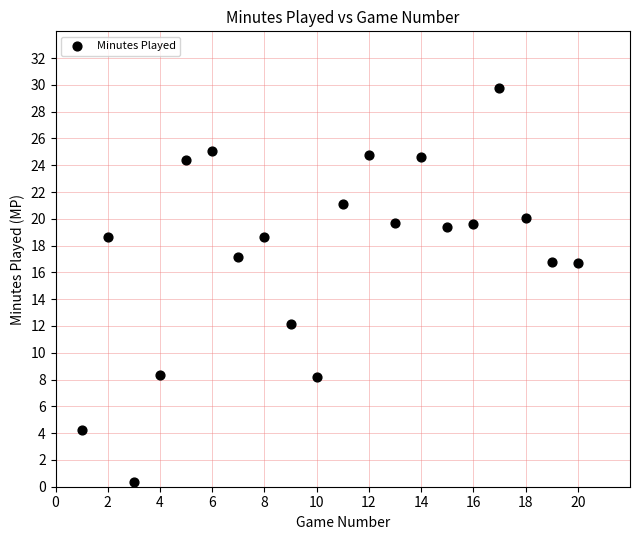

What is the range of Y values (max minus min)?

29.4